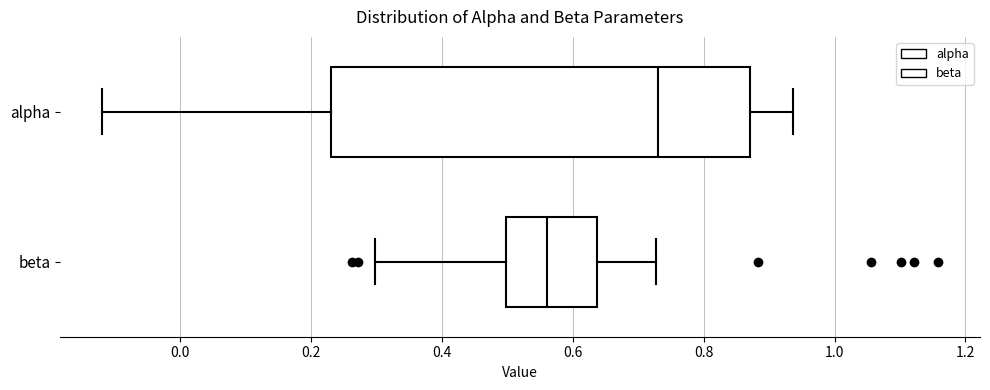

Reading bottom to top, read every box against the x-axis: the position of its median line, the range the box covers, and the ends of its whiskers. The values are not printed on the chart, so give them approximately, as read against the axis.

beta: median 0.56, box 0.50 to 0.64, whiskers 0.30 to 0.72
alpha: median 0.74, box 0.24 to 0.88, whiskers -0.12 to 0.94